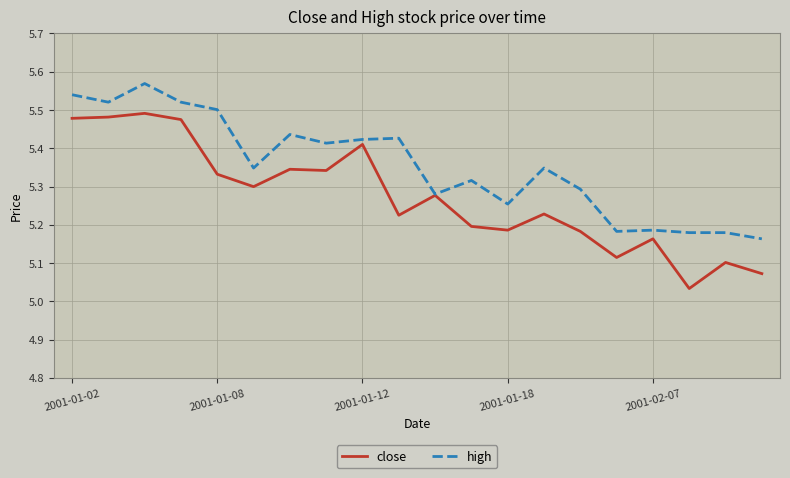

Does the chart have visible grid lines?

Yes